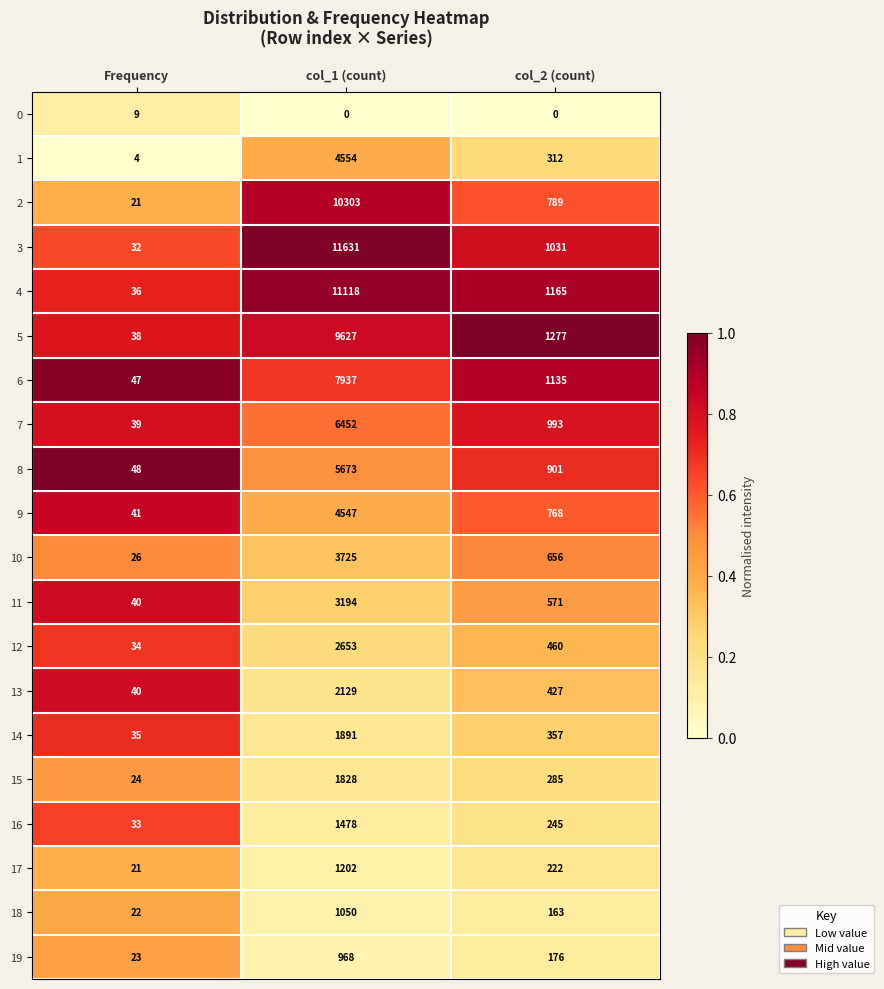

What is the total value across all series at Frequency?

613